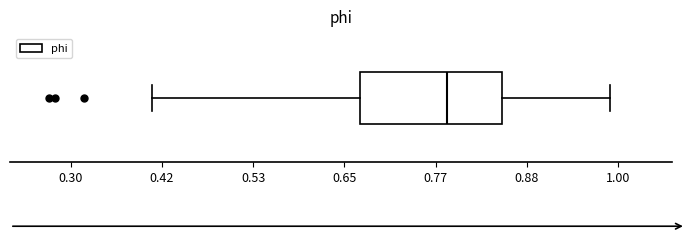

Transcribe this box plot: give where the median line is, the range the box spans, and where the two whiskers end, as read against the x-axis. The values are not printed on the chart, so give them approximately, as read against the axis.

median 0.78, box 0.66 to 0.86, whiskers 0.40 to 0.98